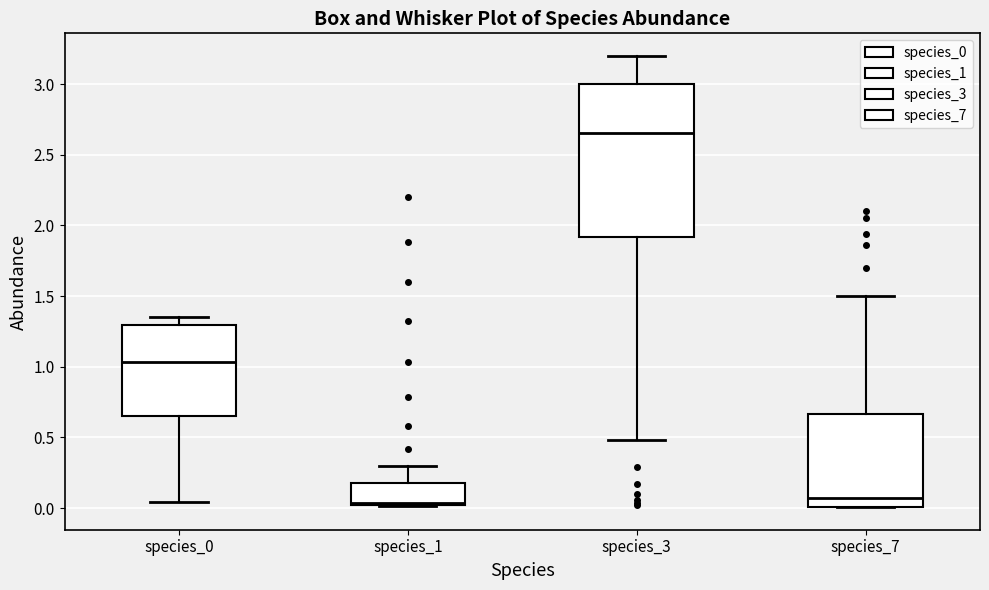

Which box is the tallest, from its lower edge to its upper edge?

species_3